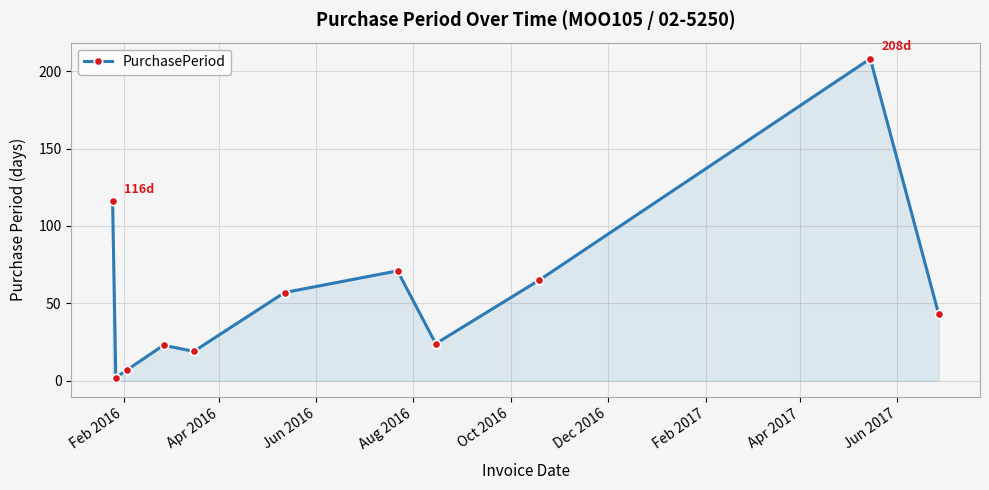

What is the minimum value shown in the chart?

2